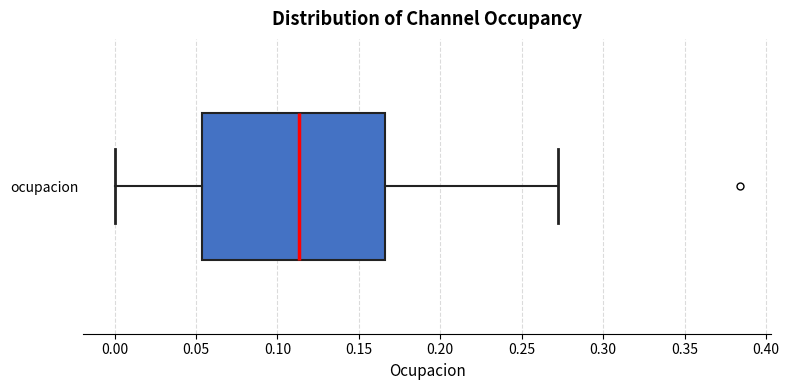

Where does the left whisker of the box for ocupacion end on the x-axis? The values are not printed on the chart, so give them approximately, as read against the axis.

0.000